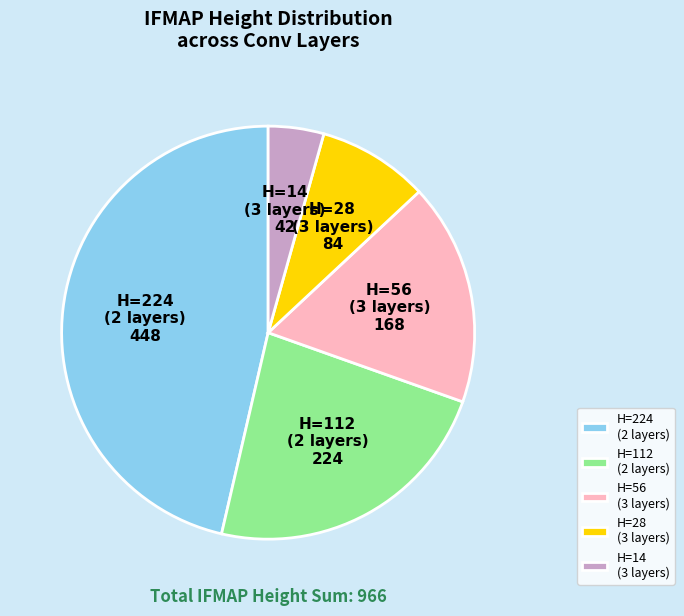

Is there a majority slice in this chart?

No